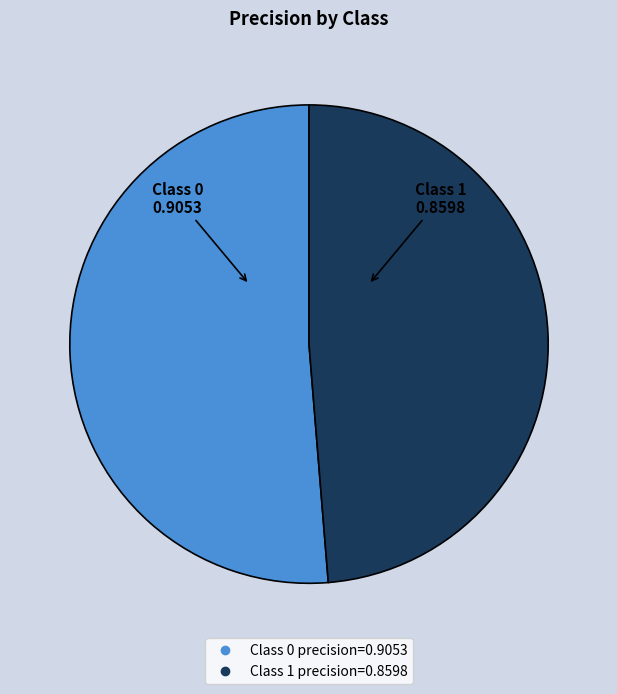

Is there any slice that represents more than half of the pie?

Yes